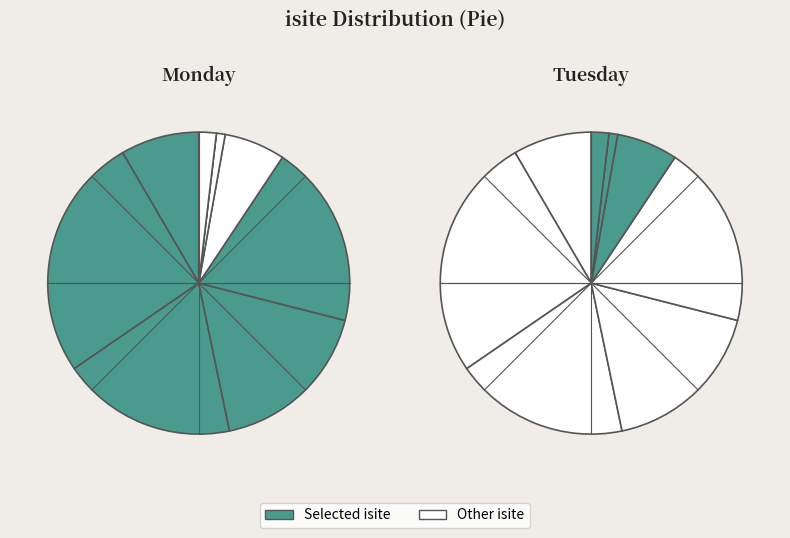

Combined, do 1 and 6 account for over 50%?

No